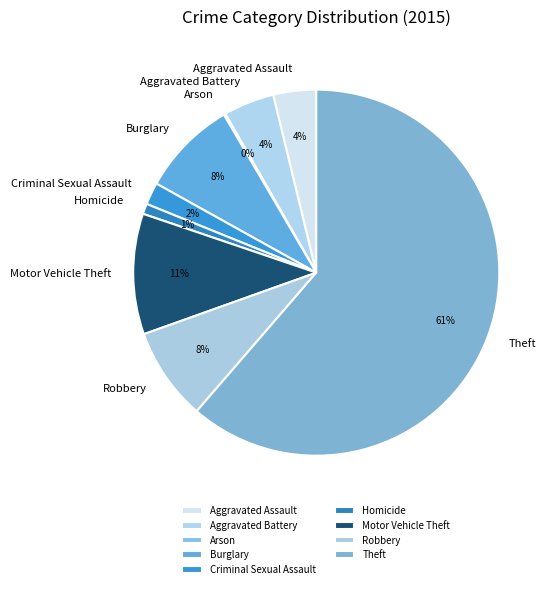

Which has a higher value, Aggravated Assault or Burglary?

Burglary